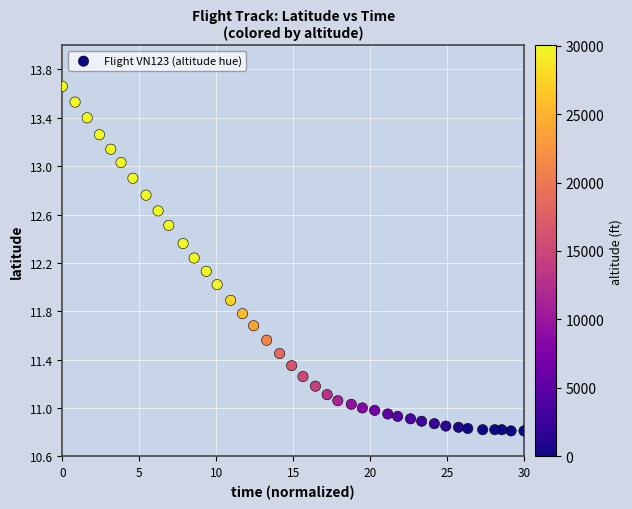

What is the range of X values (max minus min)?

30.0